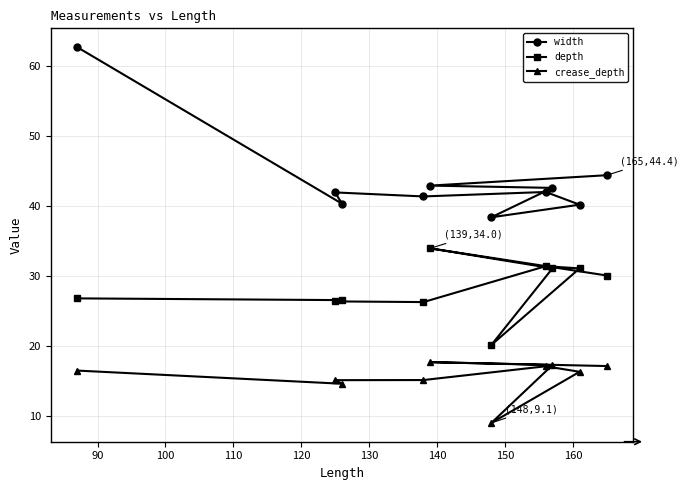

Reading left to right, what are all the values shown in this chart?

width: 44.4	42.9	42.6	38.4	40.2	42.0	41.4	41.9	40.3	62.6
depth: 30.1	34.0	31.1	20.2	31.1	31.4	26.3	26.4	26.6	26.8
crease_depth: 17.2	17.7	17.3	9.1	16.4	17.2	15.2	15.2	14.7	16.5